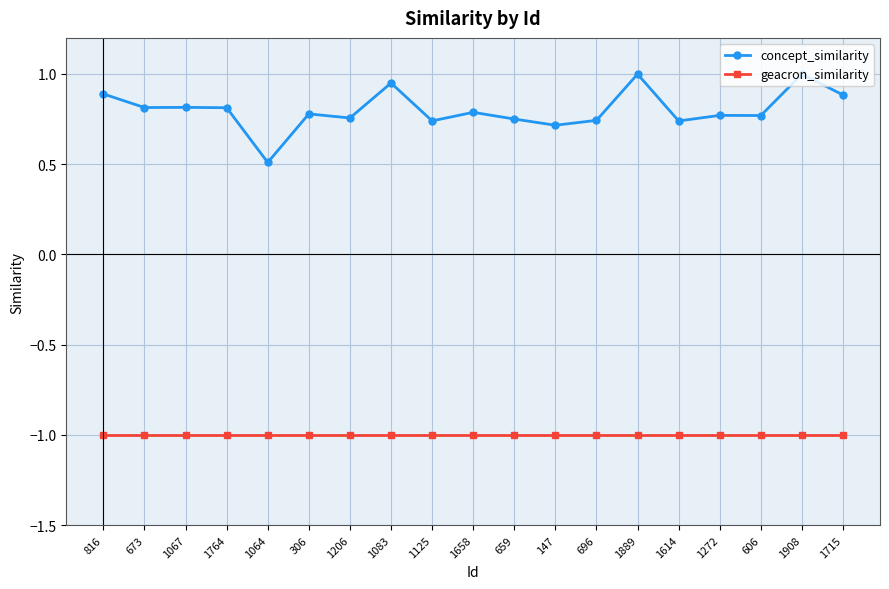

The concept_similarity series shows 0.8 at 306. True or false?

True